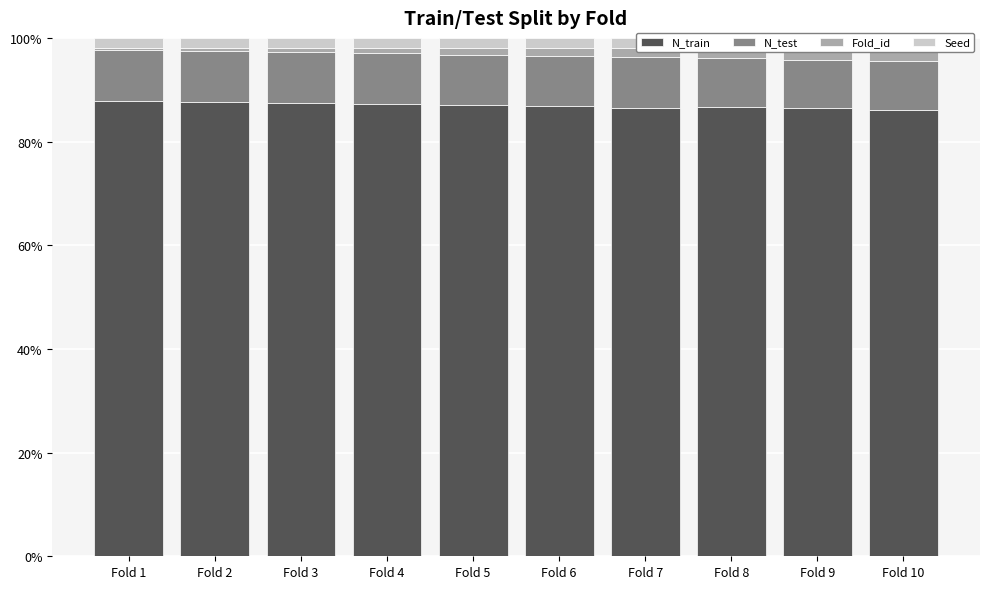

Which label corresponds to the smallest value in the chart?

Fold 1